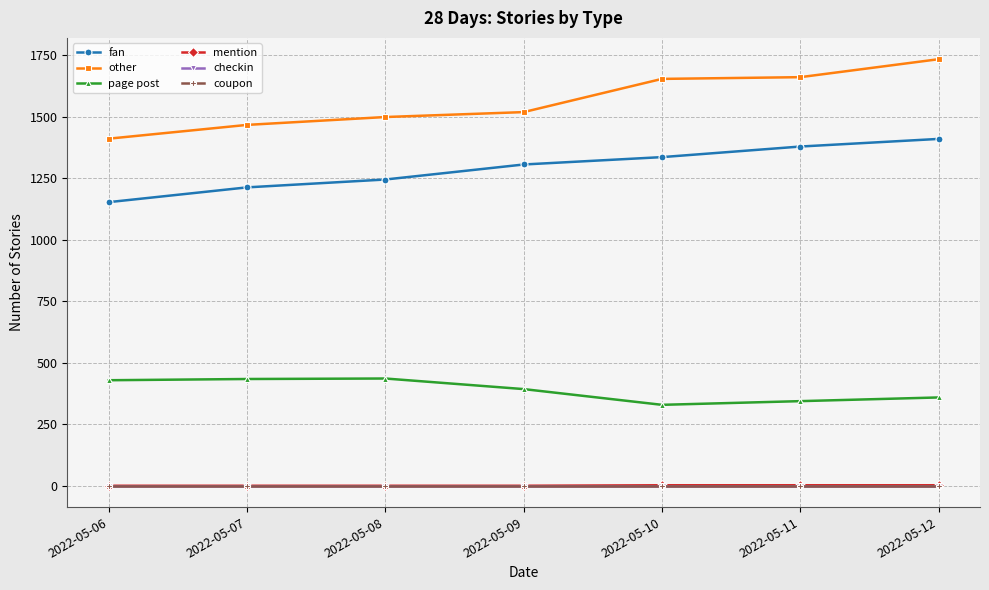

At which category does the chart reach its peak across all series?

2022-05-12